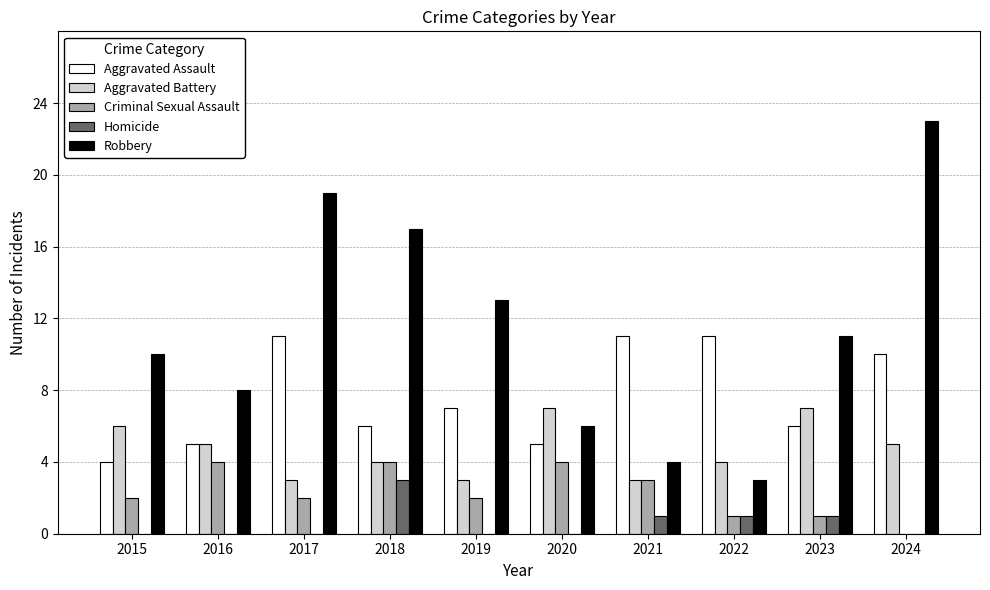

What is the sum of the Robbery values at 2015 and 2020?

16